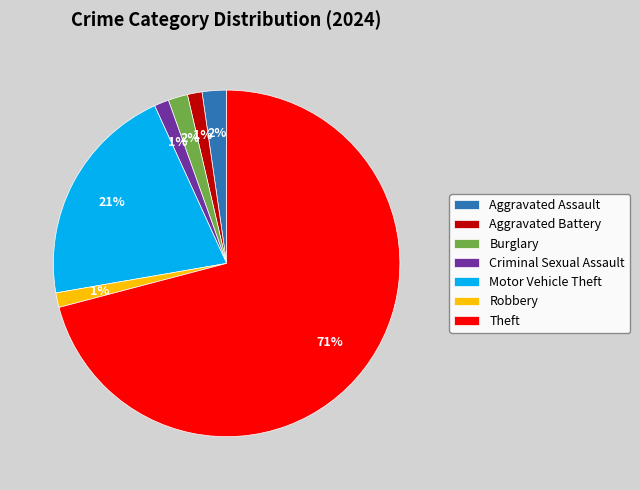

Between Motor Vehicle Theft and Criminal Sexual Assault, which is larger?

Motor Vehicle Theft